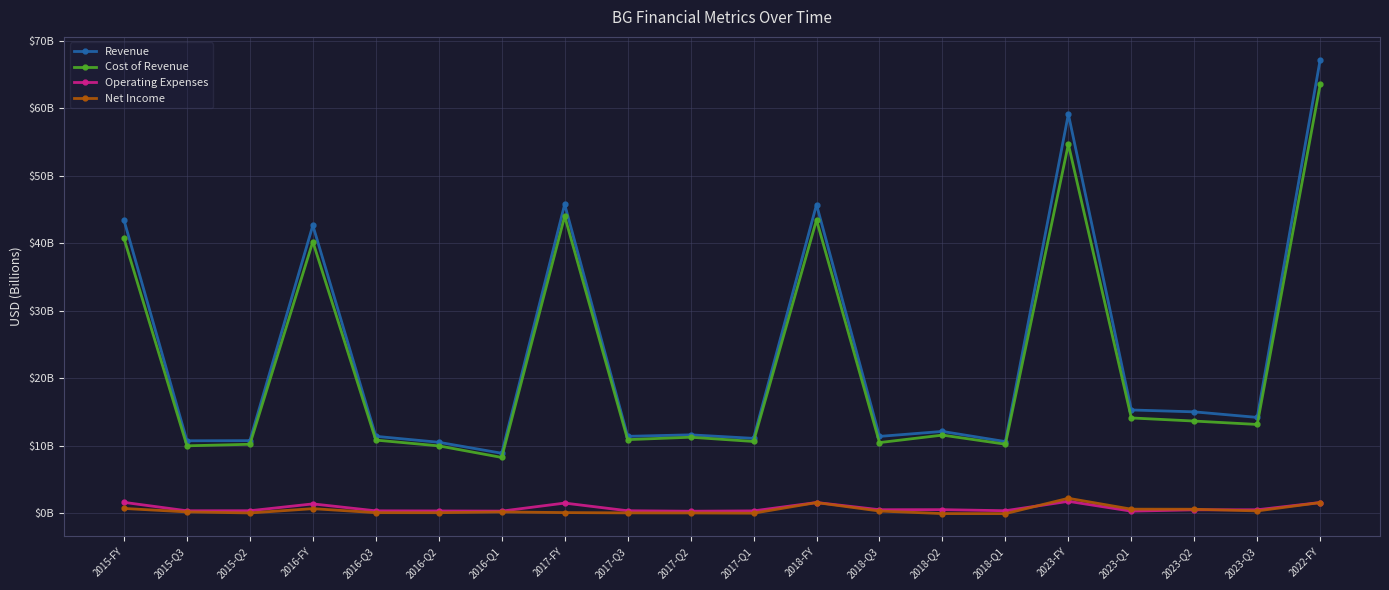

Is it true that Operating Expenses equals 0.1 at 2017-Q2?

False